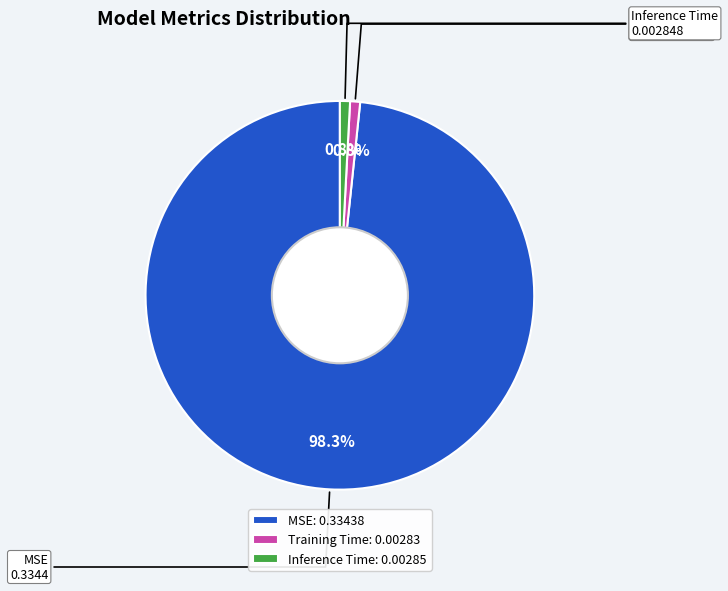

What is the largest slice in the pie chart?

MSE